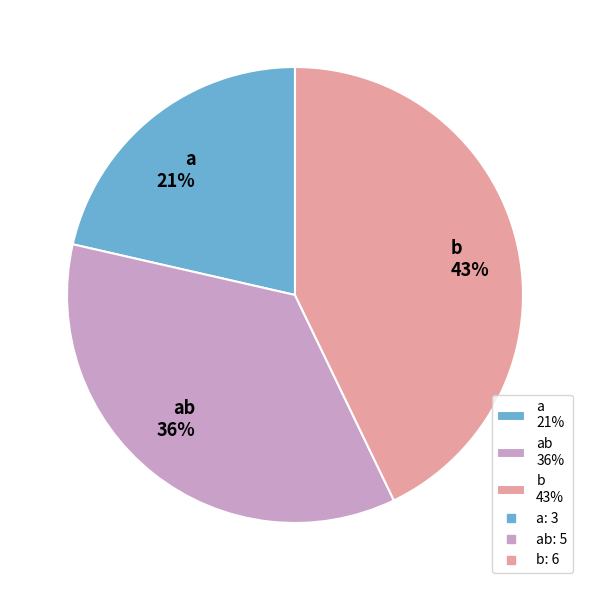

Do ab 36% and b 43% together represent more than half of the pie?

Yes